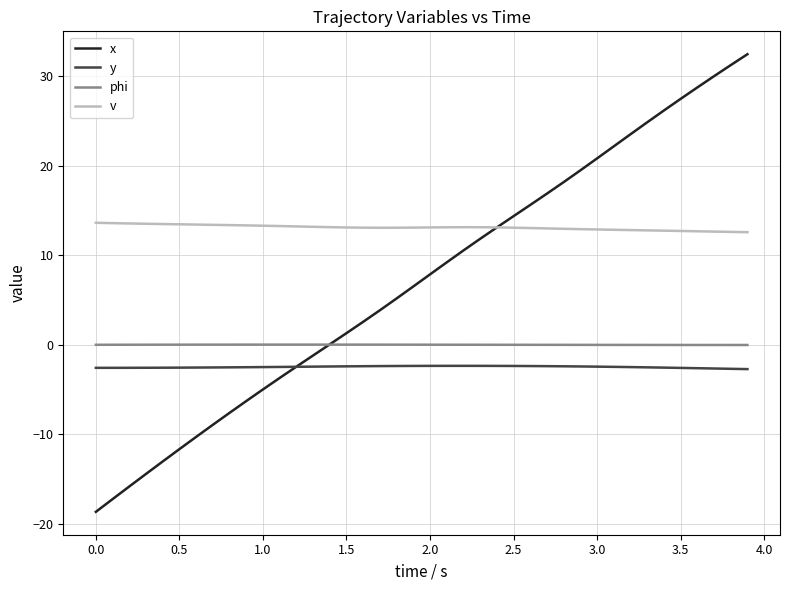

True or false: x and v cross at least once.

True